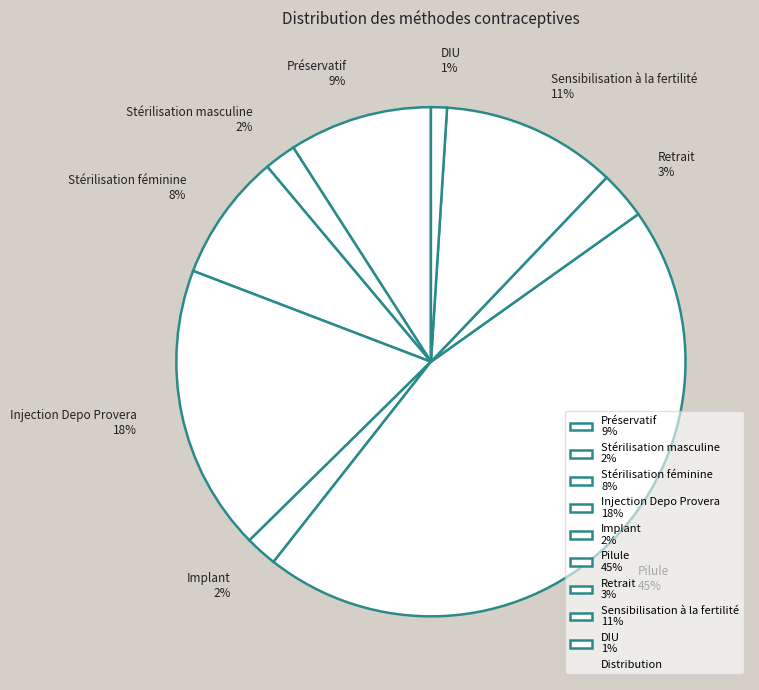

What percentage is the Stérilisation féminine slice, to the nearest percent?

8%